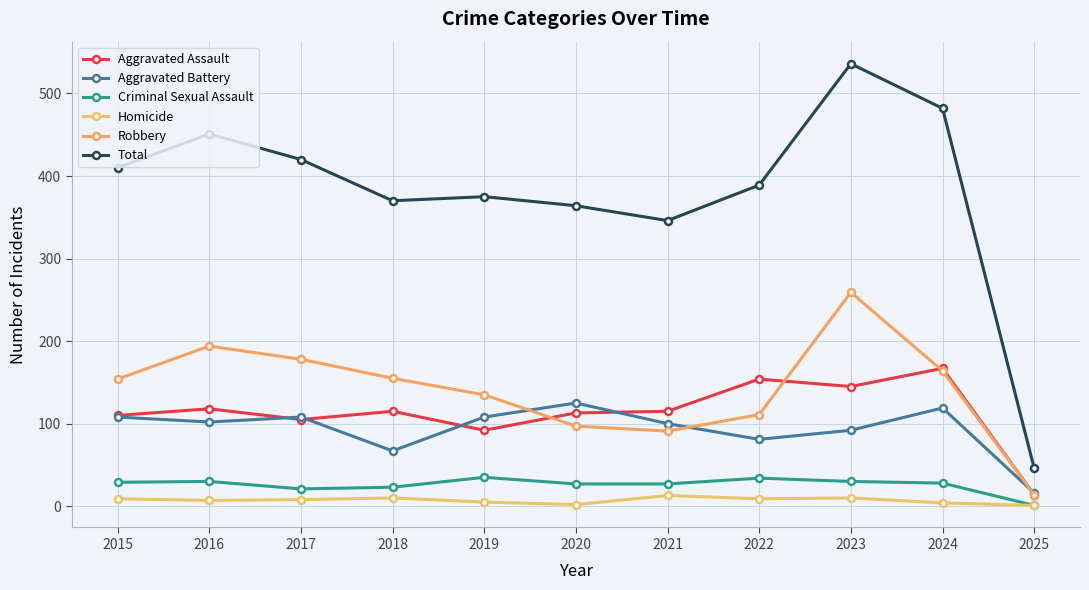

In Robbery, how many points are higher than both neighbors (excluding endpoints)?

2